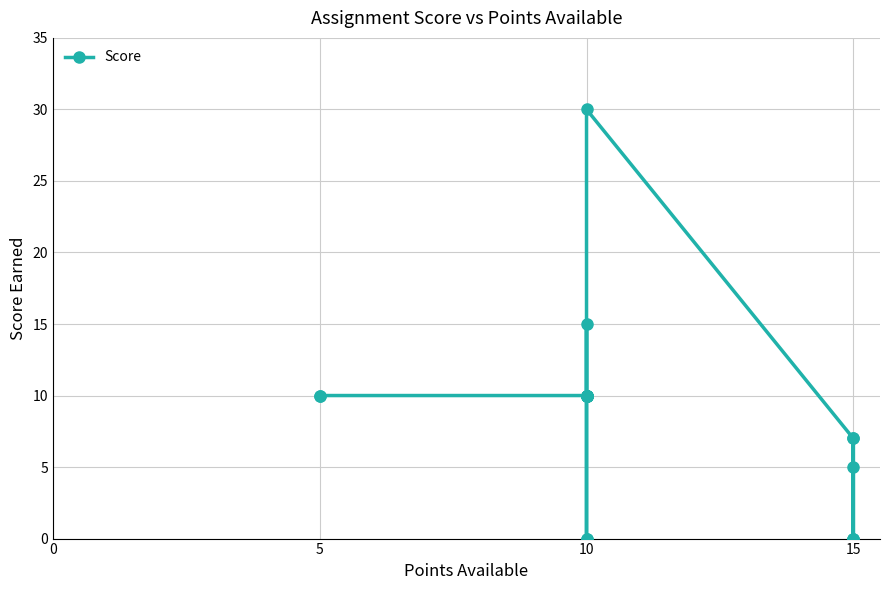

The value at 10 is 48. True or false?

False